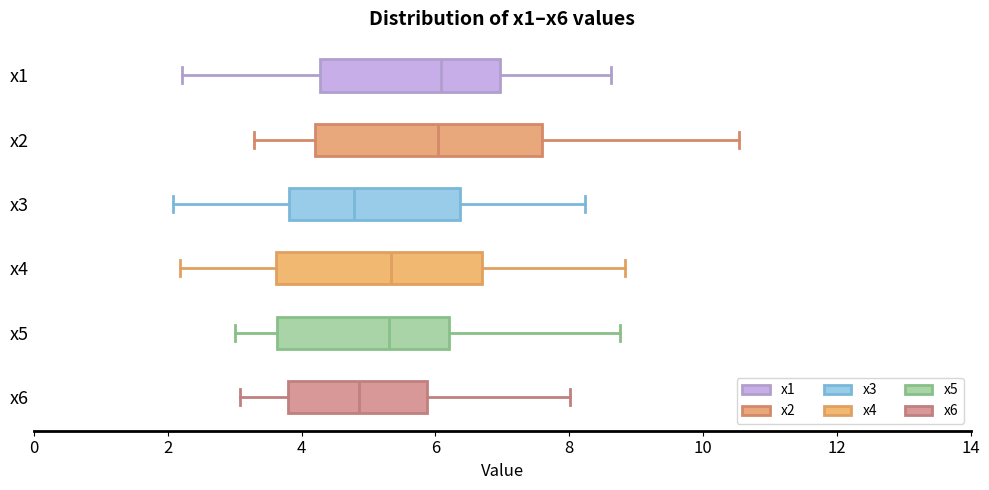

Reading bottom to top, transcribe this box plot: for each box, give where its median line is, the range the box spans, and where its two whiskers end, as read against the x-axis. The values are not printed on the chart, so give them approximately, as read against the axis.

x6: median 4.8, box 3.8 to 5.8, whiskers 3.0 to 8.0
x5: median 5.4, box 3.6 to 6.2, whiskers 3.0 to 8.8
x4: median 5.4, box 3.6 to 6.6, whiskers 2.2 to 8.8
x3: median 4.8, box 3.8 to 6.4, whiskers 2.0 to 8.2
x2: median 6.0, box 4.2 to 7.6, whiskers 3.2 to 10.6
x1: median 6.0, box 4.2 to 7.0, whiskers 2.2 to 8.6